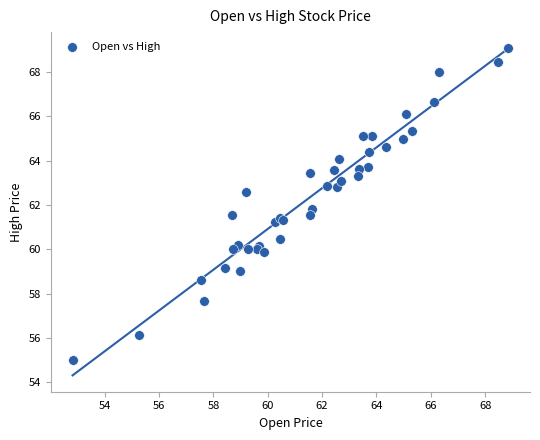

What Y value in the scatter plot is closest to 62?

61.8